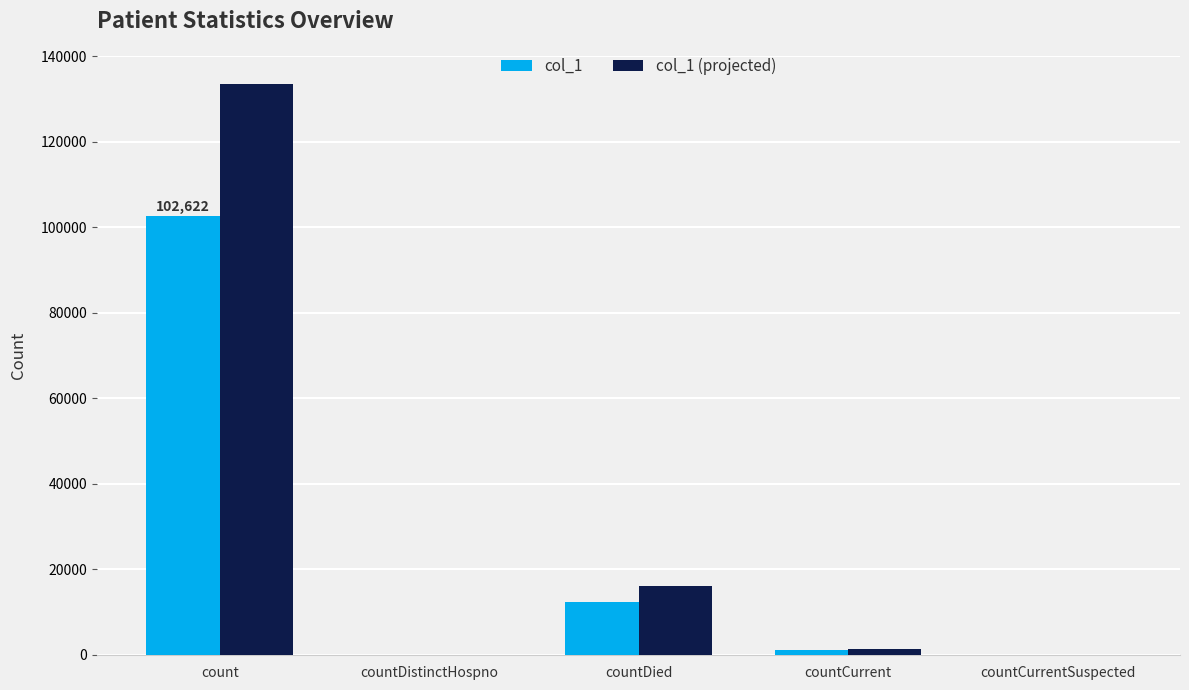

What are all the series names shown in the legend?

col_1, col_1 (projected)